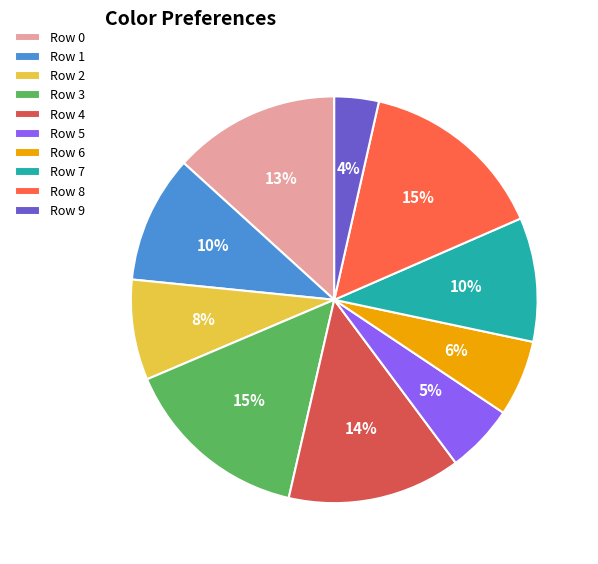

Combined, do Row 4 and Row 2 account for over 50%?

No